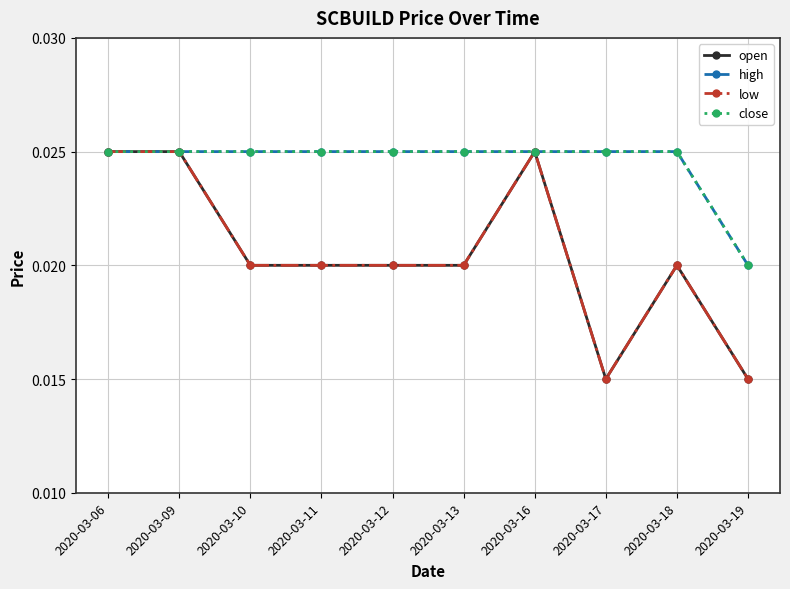

Does the chart have visible grid lines?

Yes